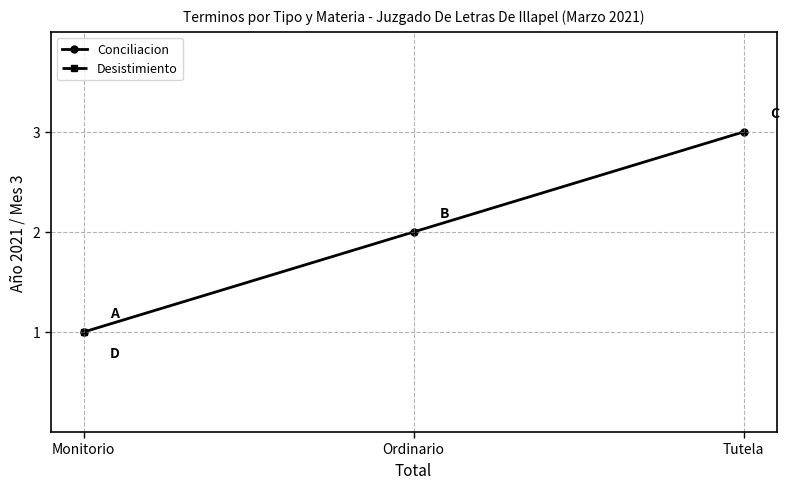

Reading left to right, extract all data points from this chart.

Monitorio=1	Ordinario=2	Tutela=3